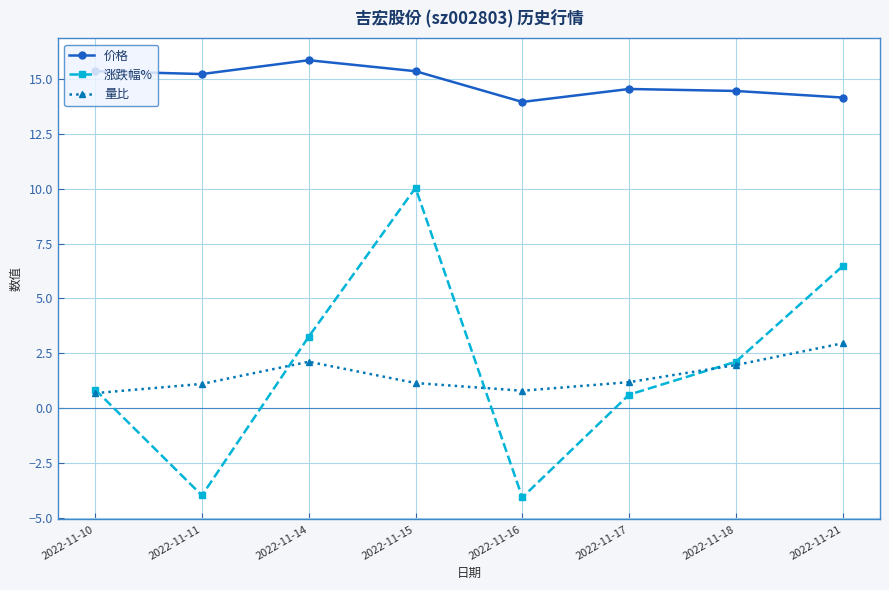

What is the average value of the 涨跌幅% series?

1.9